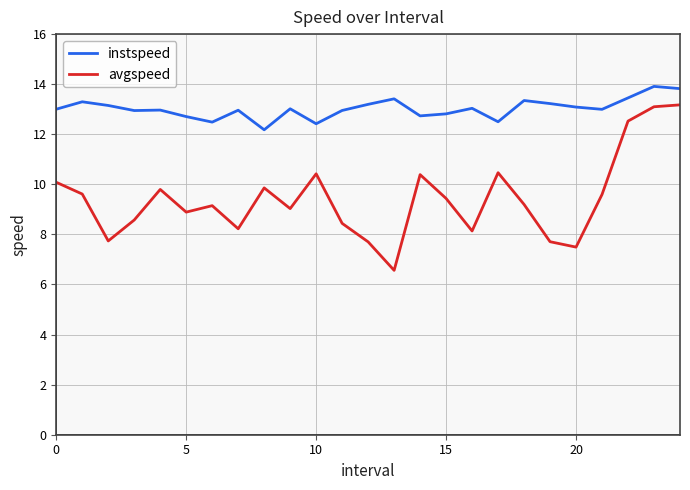

True or false: instspeed and avgspeed cross at least once.

False